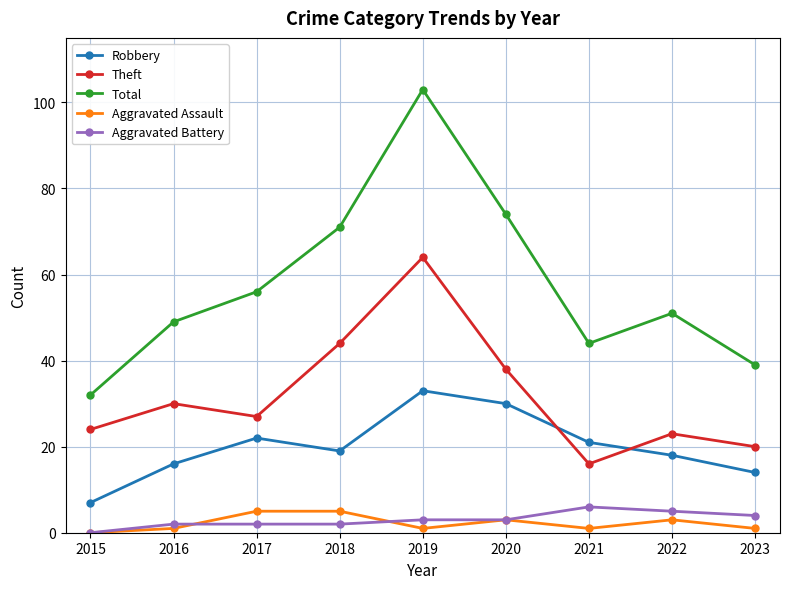

Reading left to right, extract all data points from this chart.

Robbery: 7	16	22	19	33	30	21	18	14
Theft: 24	30	27	44	64	38	16	23	20
Total: 32	49	56	71	103	74	44	51	39
Aggravated Assault: 0	1	5	5	1	3	1	3	1
Aggravated Battery: 0	2	2	2	3	3	6	5	4